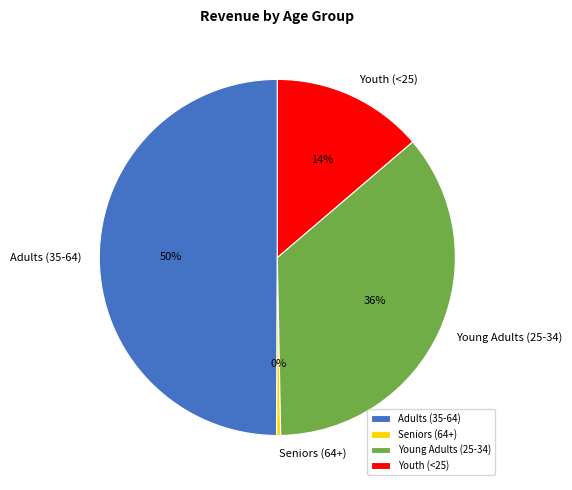

Is the sum of Adults (35-64) and Youth (<25) greater than half?

Yes